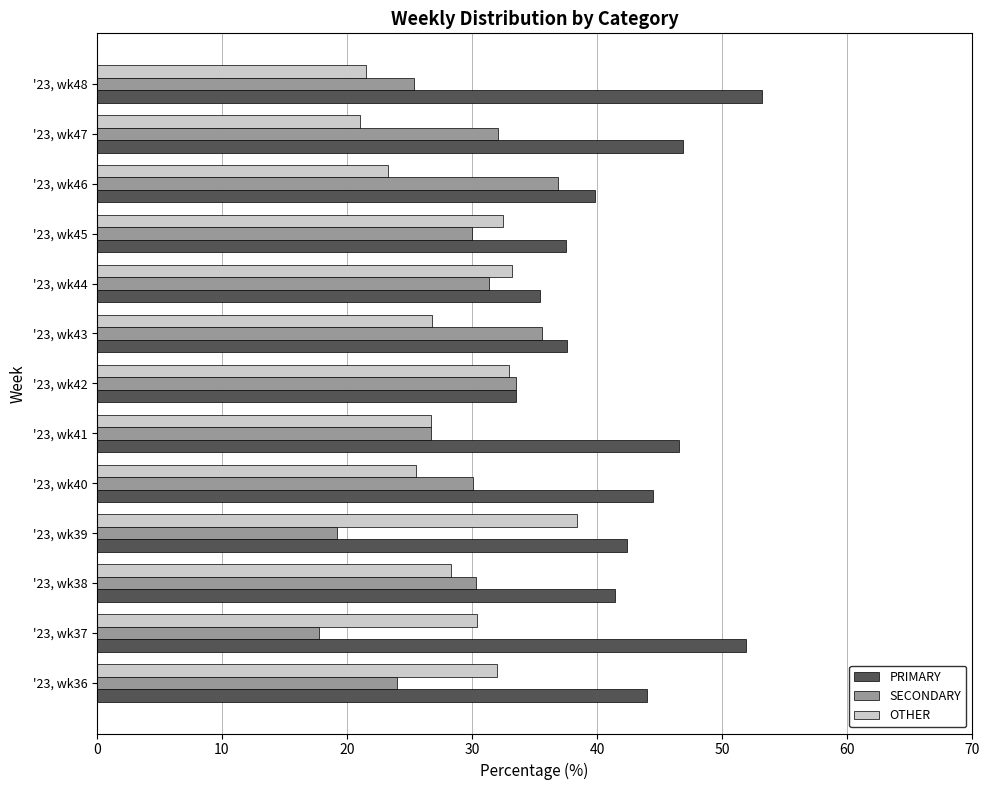

Which category has the highest value across all series?

'23, wk48